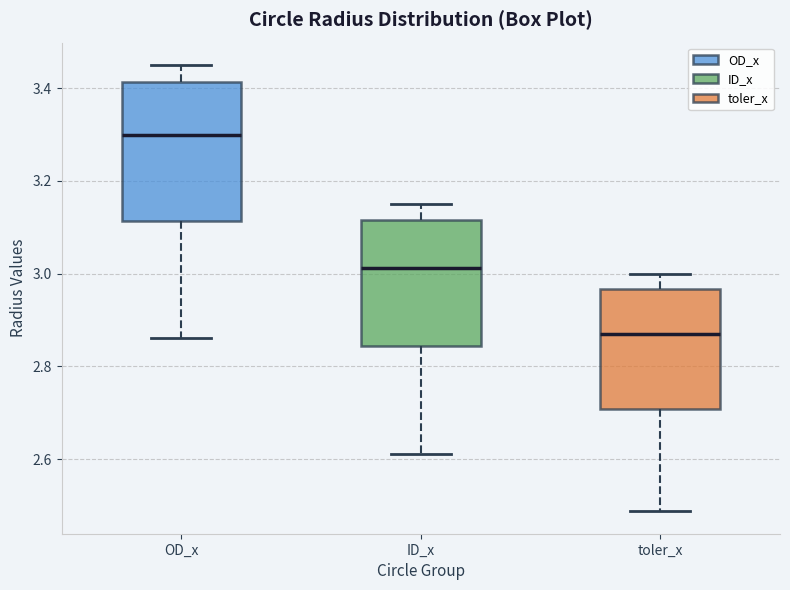

Reading left to right, transcribe this box plot: for each box, give where its median line is, the range the box spans, and where its two whiskers end, as read against the y-axis. The values are not printed on the chart, so give them approximately, as read against the axis.

OD_x: median 3.30, box 3.12 to 3.42, whiskers 2.86 to 3.46
ID_x: median 3.02, box 2.84 to 3.12, whiskers 2.62 to 3.16
toler_x: median 2.86, box 2.70 to 2.96, whiskers 2.48 to 3.00